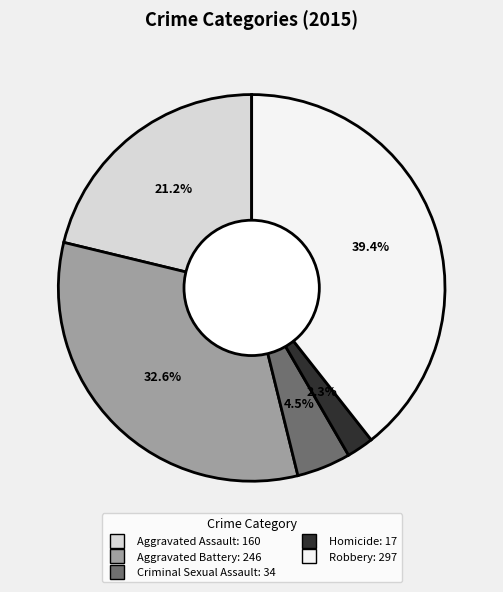

Which has a higher value, Aggravated Battery or Homicide?

Aggravated Battery